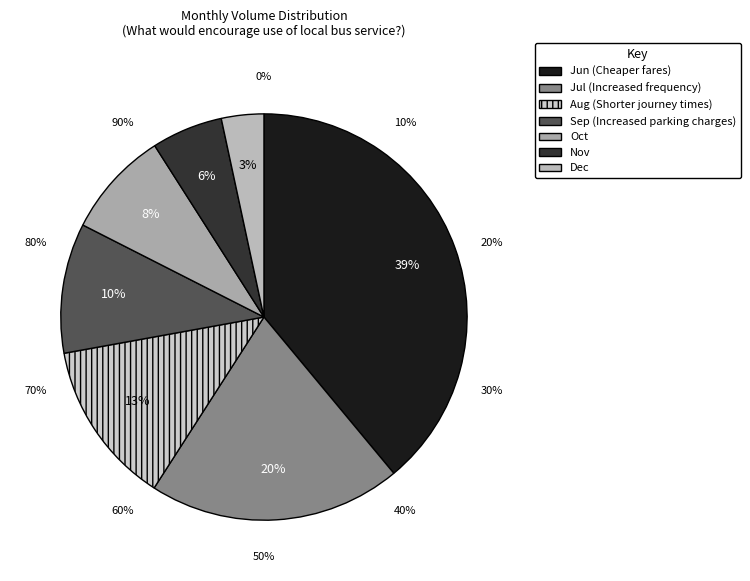

Is it true that 8 is 14% of the pie?

False